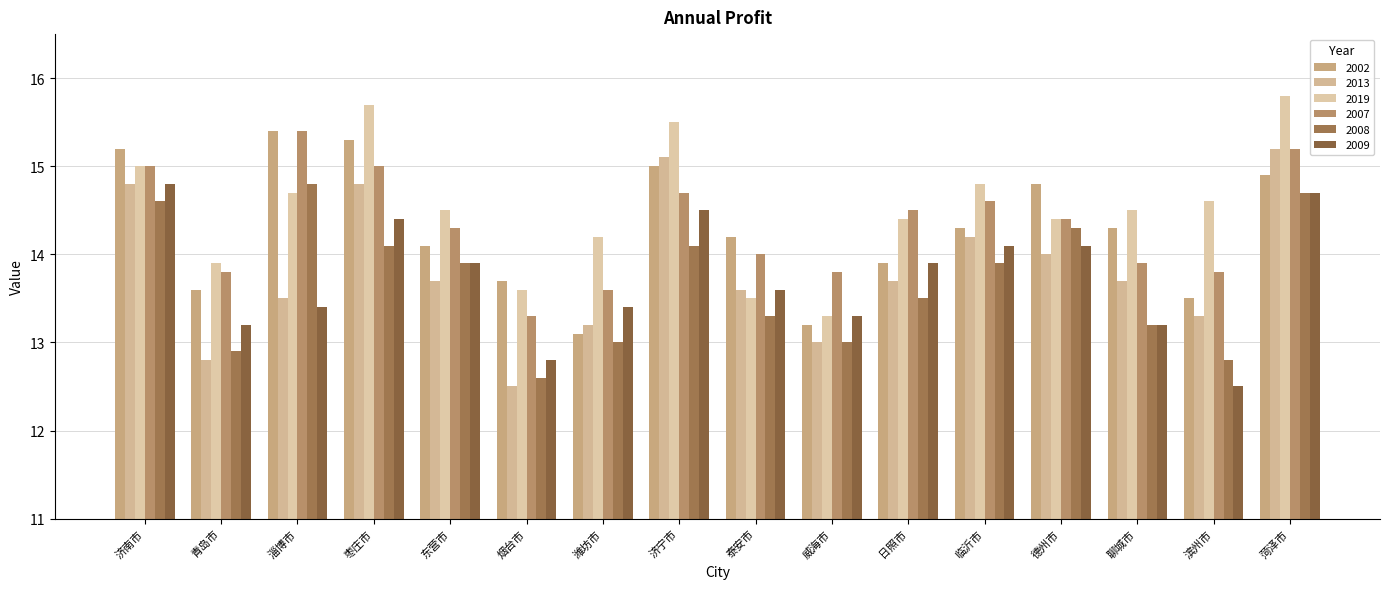

What is the difference between the highest and lowest values at 枣庄市?

1.6